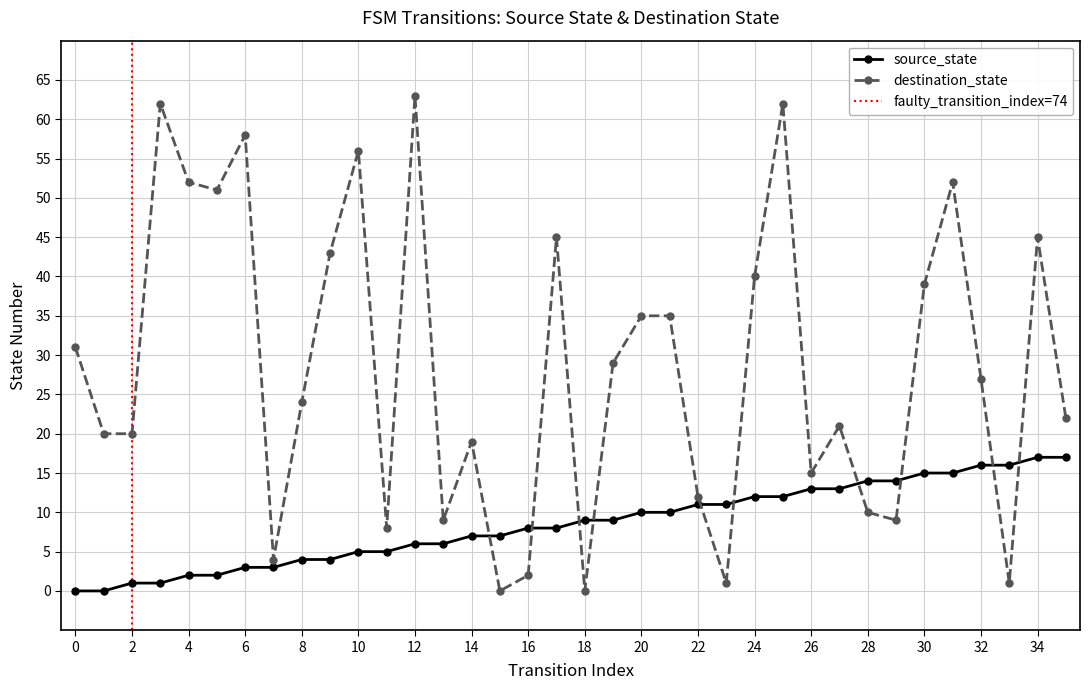

How many lines are shown in the chart?

2